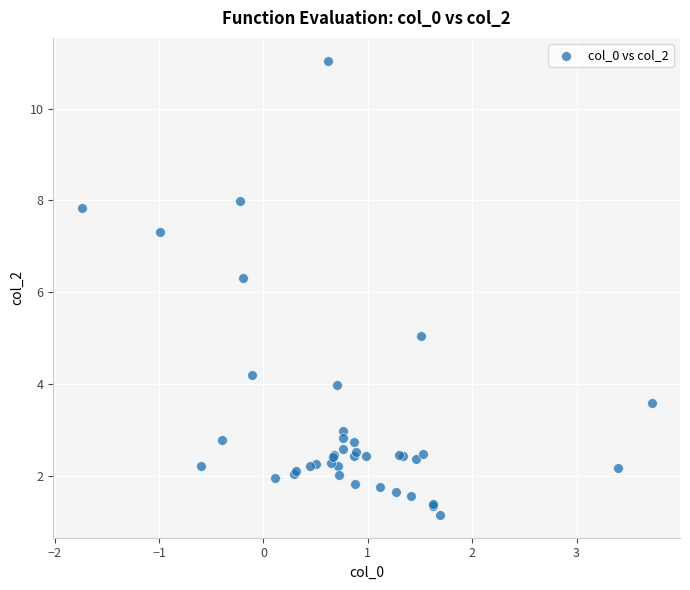

What Y value in the scatter plot is closest to 6?

6.3